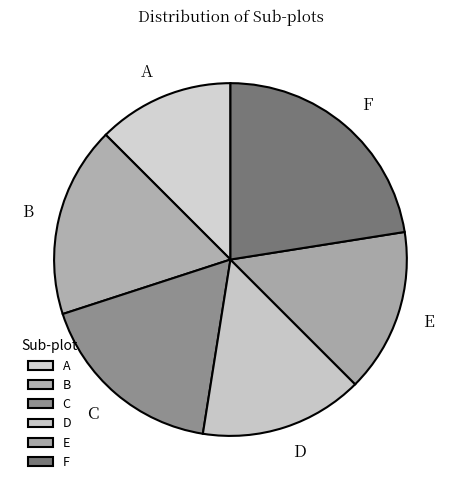

Which category has the biggest portion of the pie?

F